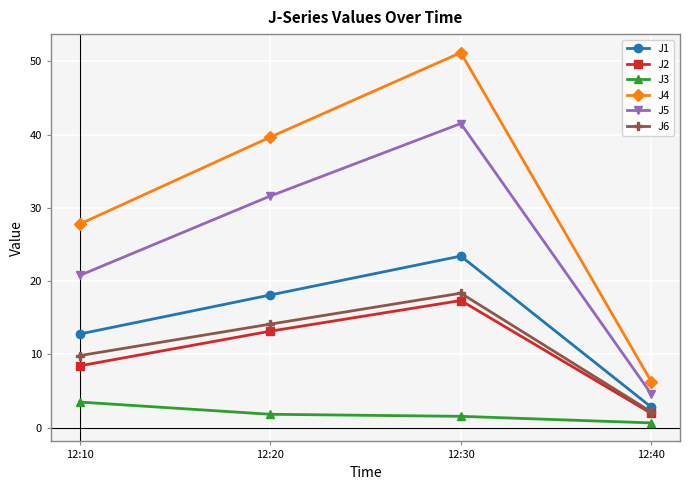

True or false: J2 has more than 1 interior local peaks.

False